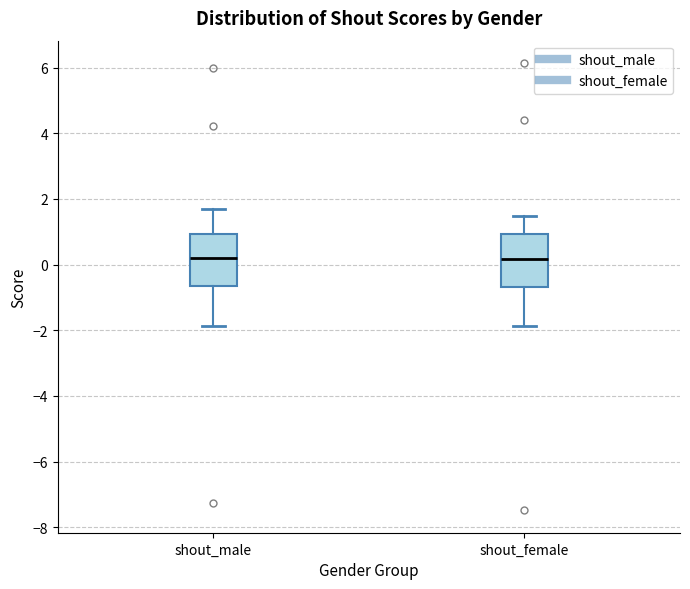

Where does the median line of the box for shout_male sit on the y-axis? The values are not printed on the chart, so give them approximately, as read against the axis.

0.2